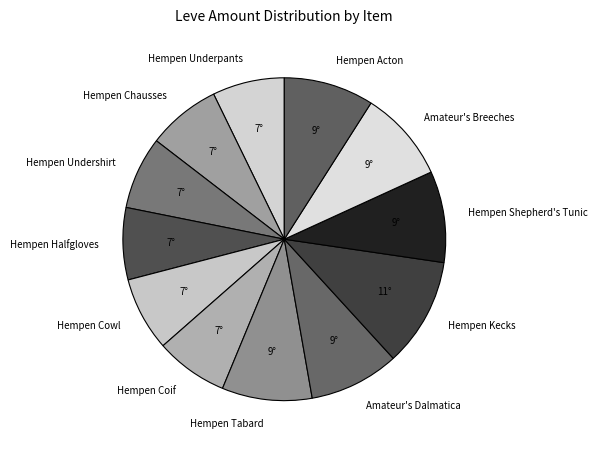

Is it true that Hempen Underpants is 19% of the pie?

False